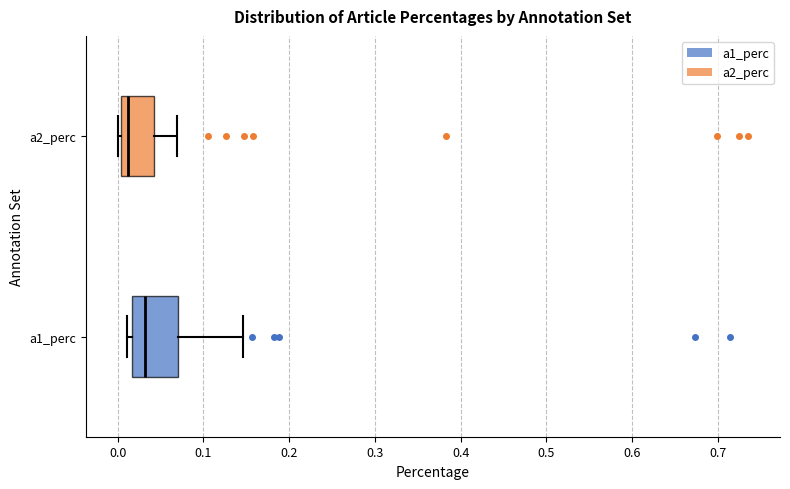

Which box's median line is the furthest to the left?

a2_perc